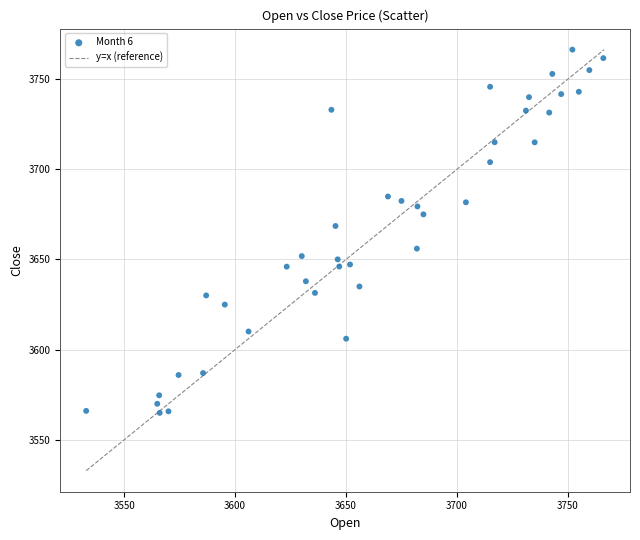

What Y value in the scatter plot is closest to 3665?

3668.6